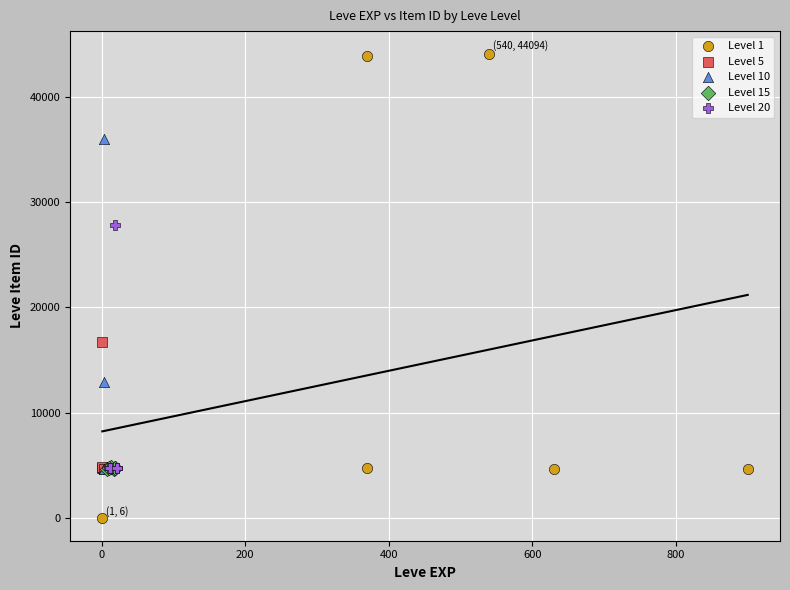

Which series contains the lowest Y value?

Level 1